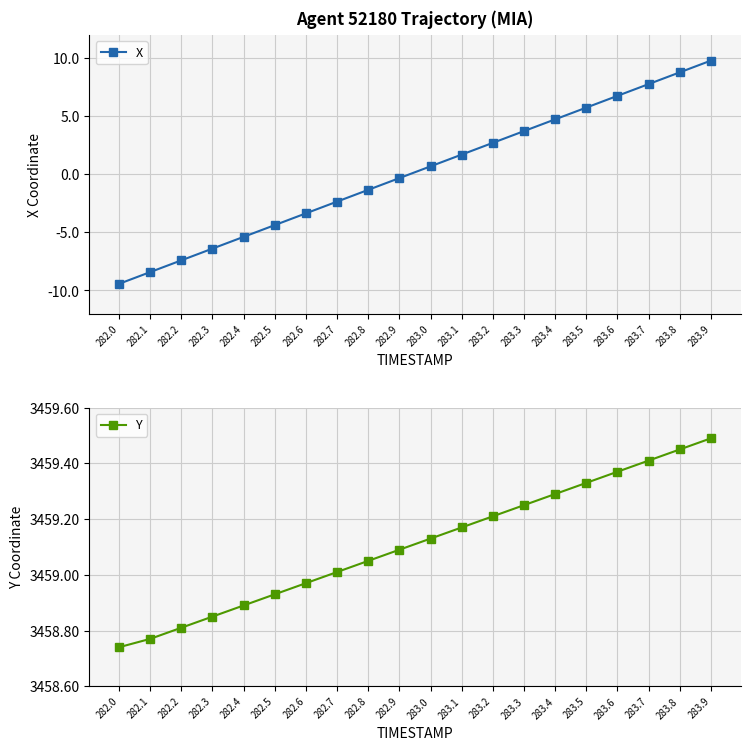

Is the value of X at 283.7 greater than the value of Y at 283.9?

No